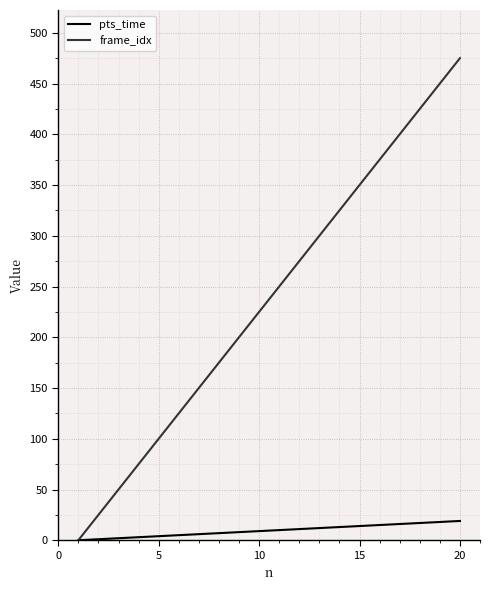

At how many categories does at least one series exceed 211?

11